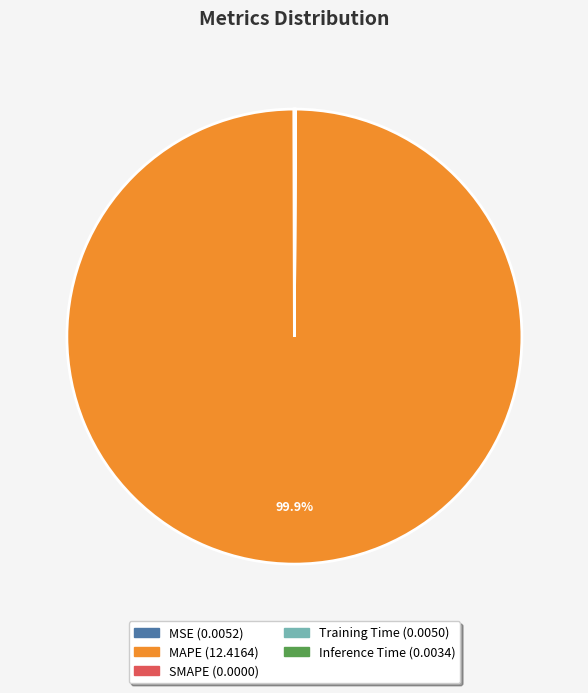

Which category has the biggest portion of the pie?

MAPE